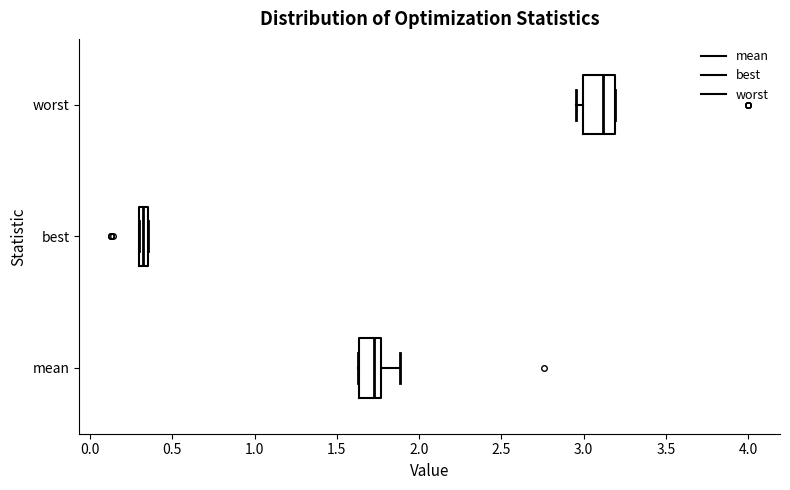

Where is the right edge of the box for best on the x-axis? The values are not printed on the chart, so give them approximately, as read against the axis.

0.35